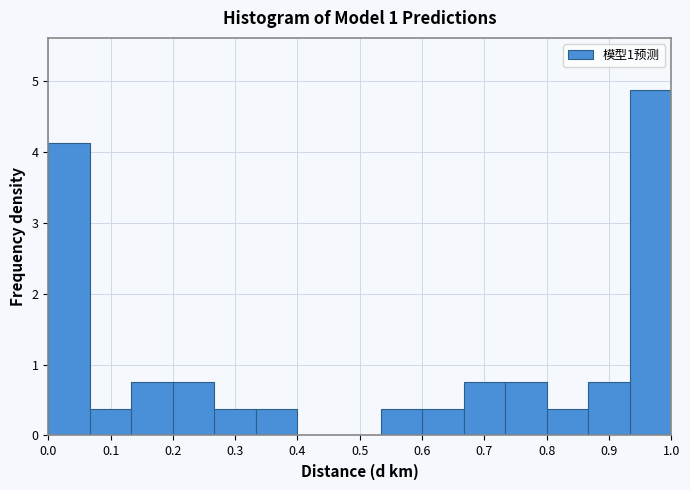

Over which range of the x-axis is the bar tallest?

0.93 to 1.00